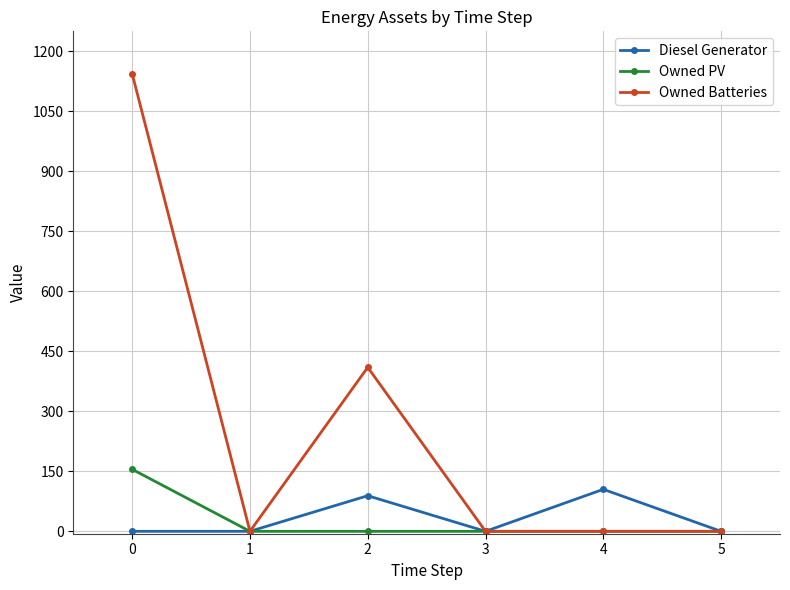

How many values in the Owned Batteries series exceed 0?

2